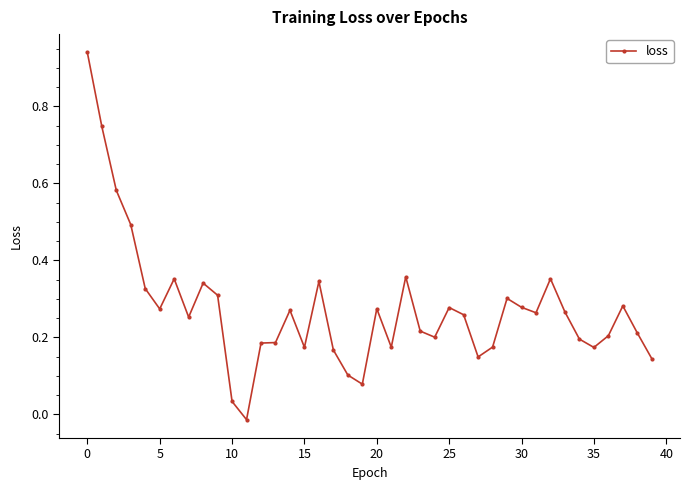

How many values exceed 0?

39